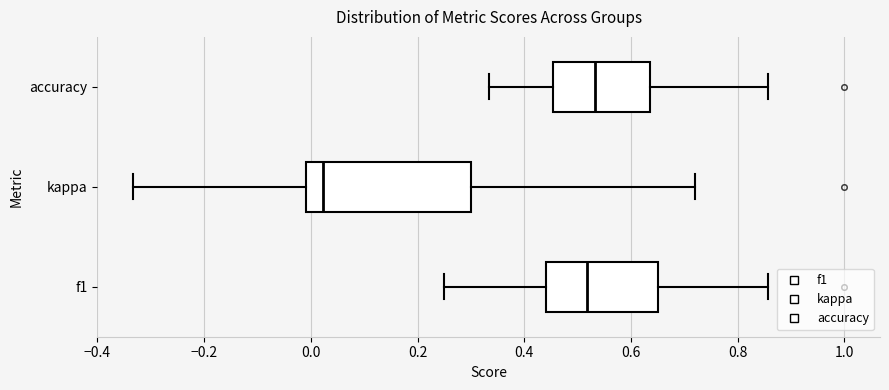

Reading bottom to top, transcribe this box plot: for each box, give where its median line is, the range the box spans, and where its two whiskers end, as read against the x-axis. The values are not printed on the chart, so give them approximately, as read against the axis.

f1: median 0.52, box 0.44 to 0.66, whiskers 0.26 to 0.86
kappa: median 0.02, box 0.00 to 0.30, whiskers -0.34 to 0.72
accuracy: median 0.54, box 0.46 to 0.64, whiskers 0.34 to 0.86